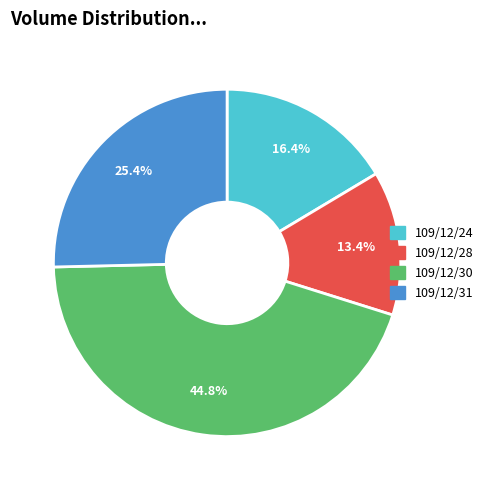

Is it true that 109/12/31 is 25% of the pie?

True